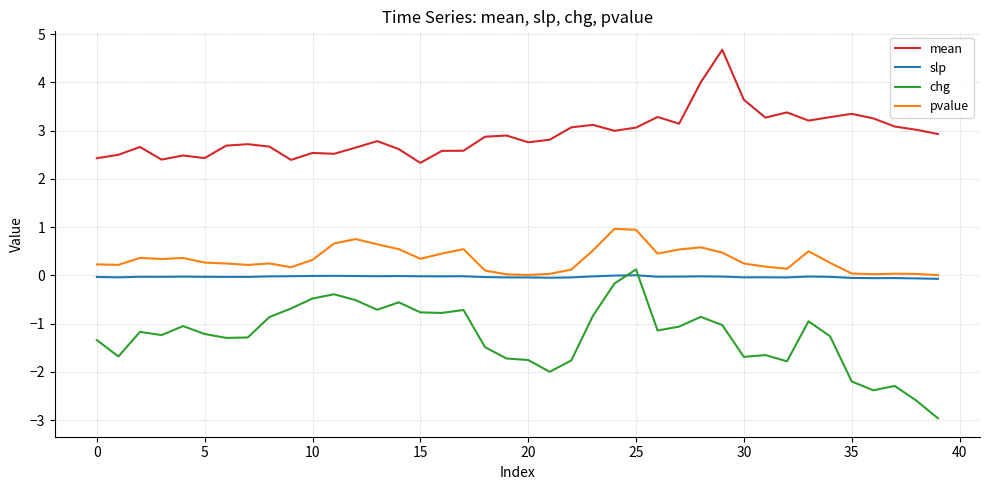

What are all the series names shown in the legend?

mean, slp, chg, pvalue